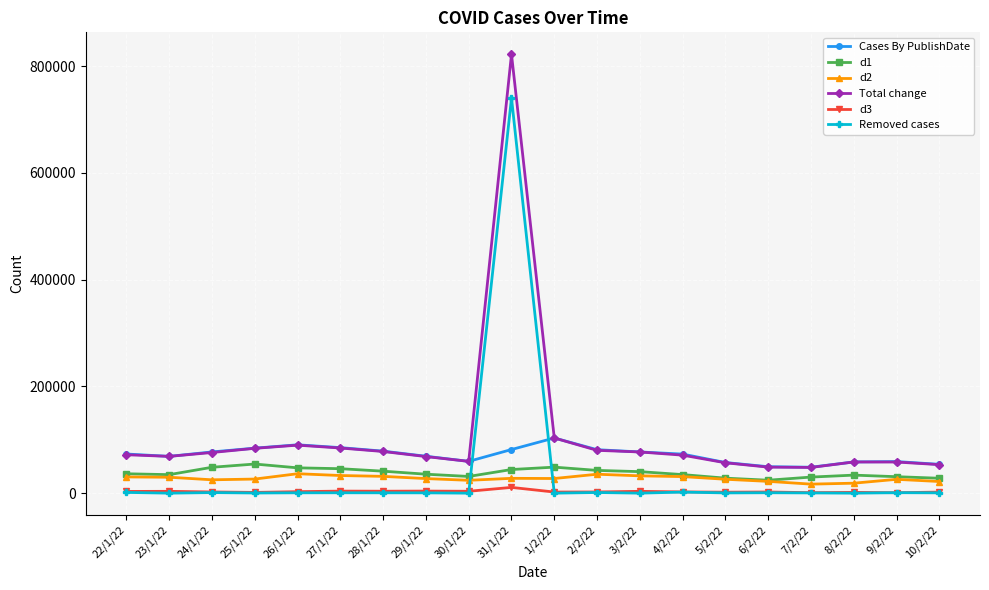

The value of d1 at 9/2/22 is 30848. True or false?

True